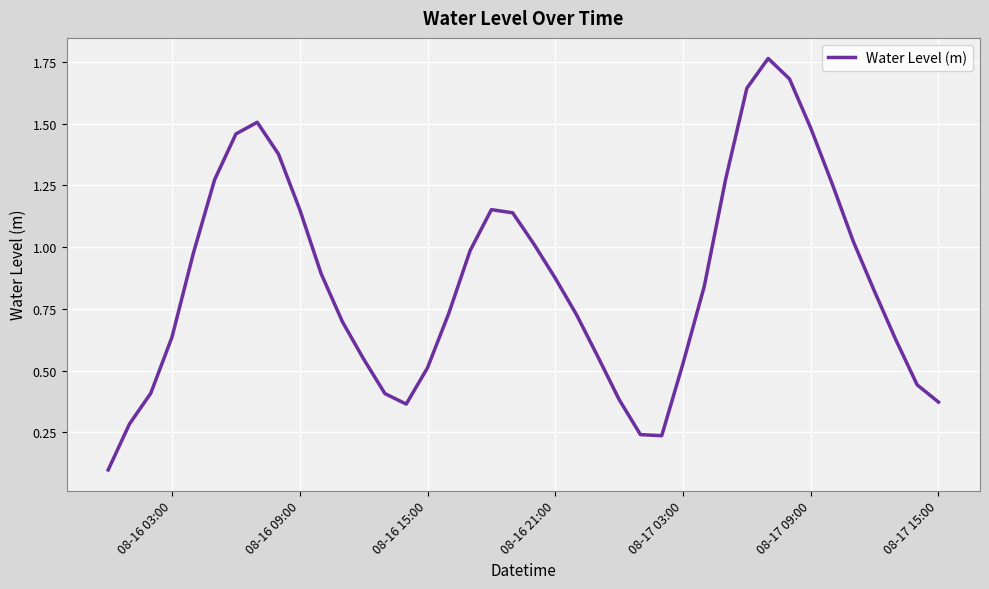

What is the difference between the maximum and minimum values?

1.7